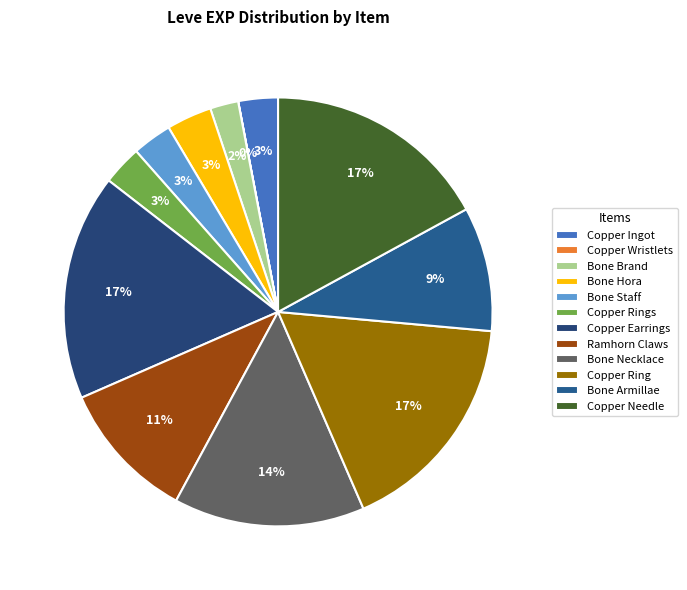

Which slice is the largest?

Copper Earrings